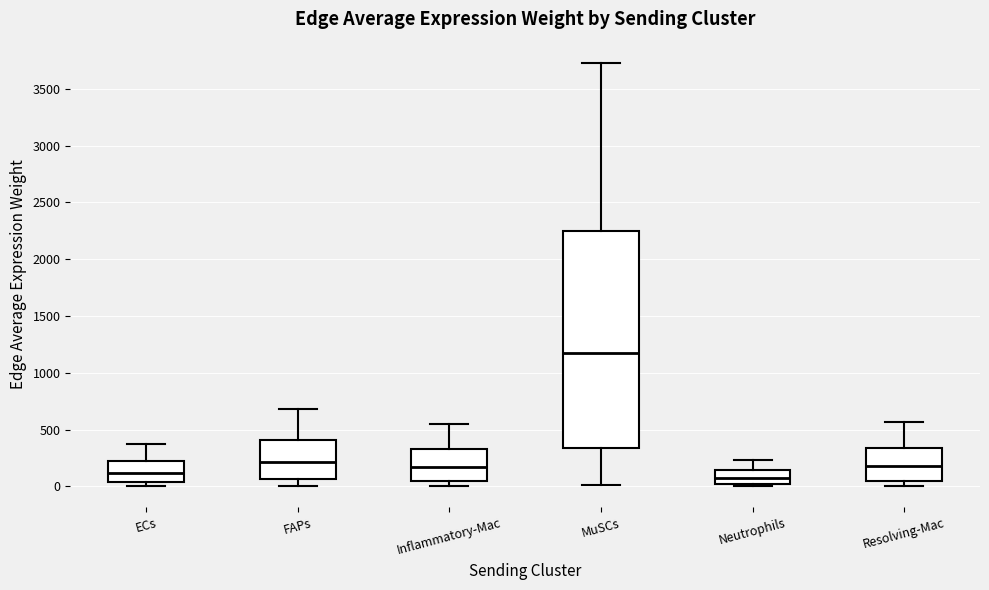

Reading left to right, transcribe this box plot: for each box, give where its median line is, the range the box spans, and where its two whiskers end, as read against the y-axis. The values are not printed on the chart, so give them approximately, as read against the axis.

ECs: median 100, box 50 to 250, whiskers 0 to 350
FAPs: median 200, box 50 to 400, whiskers 0 to 700
Inflammatory-Mac: median 150, box 50 to 350, whiskers 0 to 550
MuSCs: median 1200, box 350 to 2250, whiskers 0 to 3750
Neutrophils: median 50, box 0 to 150, whiskers 0 (just below the box's lower edge) to 250
Resolving-Mac: median 200, box 50 to 350, whiskers 0 to 550